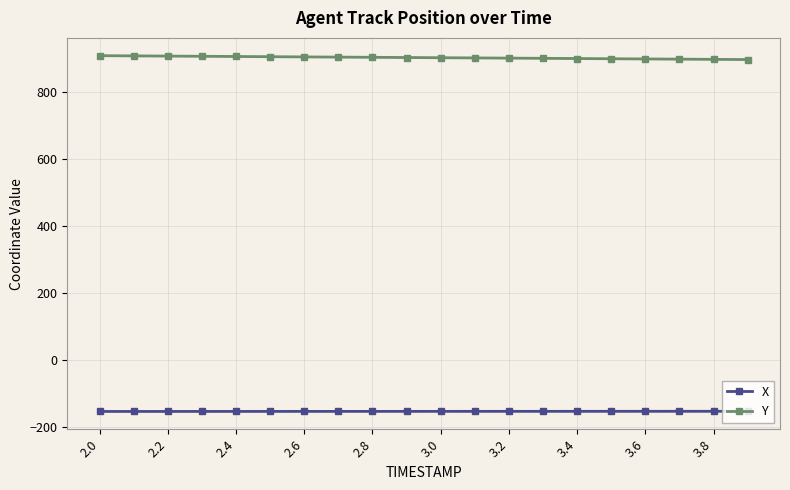

Rank the series by their average value, from highest to lowest.

Y, X